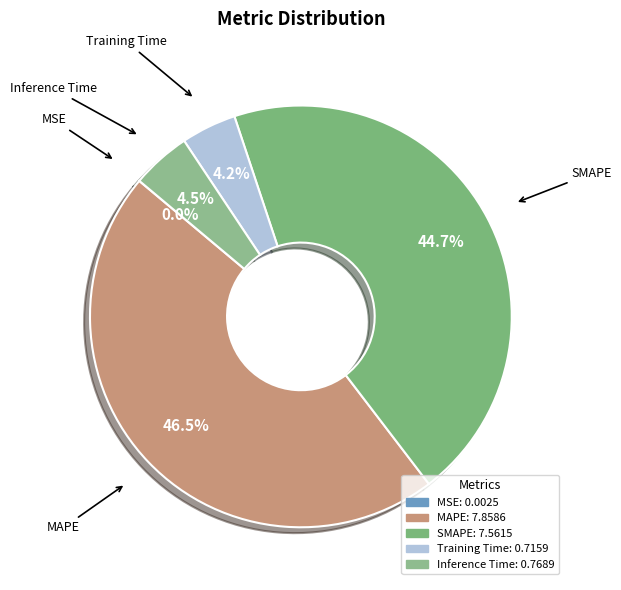

True or false: MAPE accounts for 52% of the total.

False